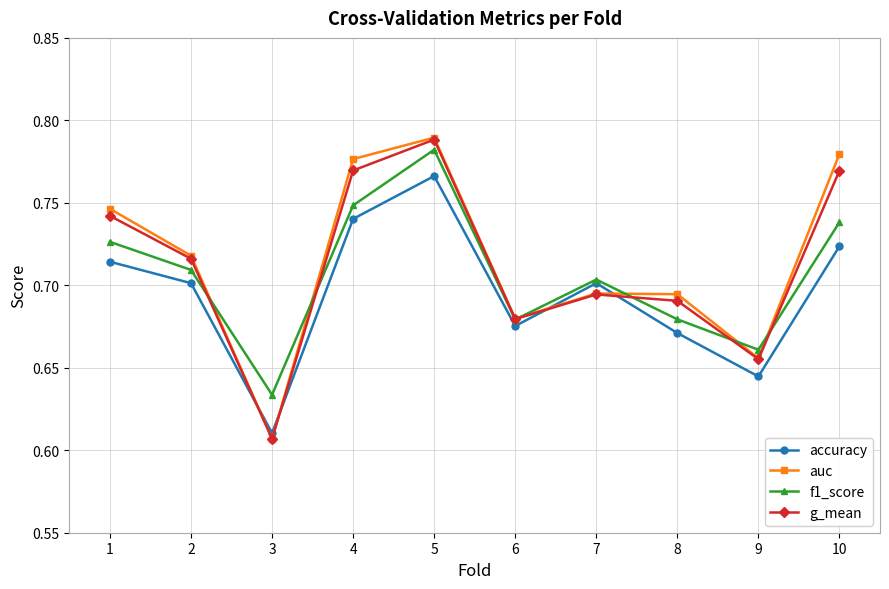

At which category does g_mean reach its first local peak?

5